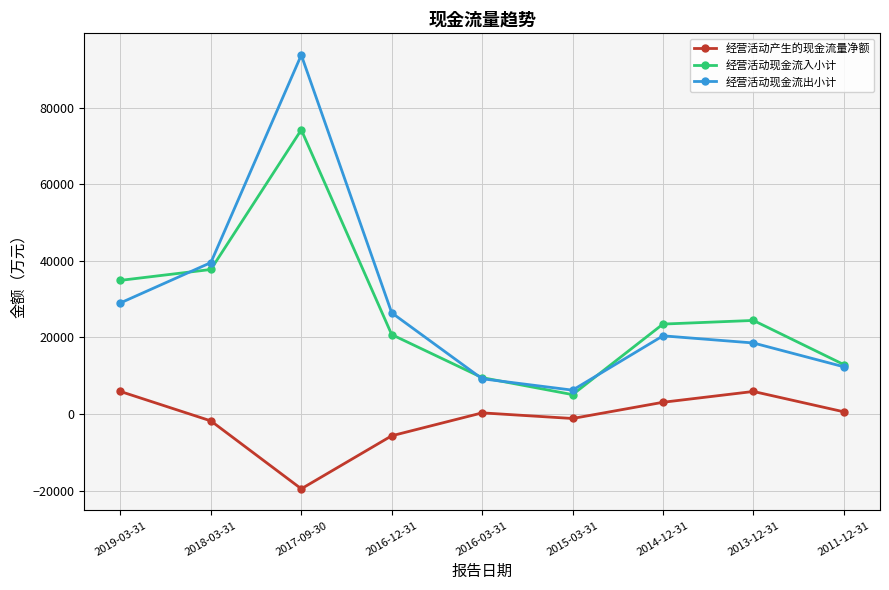

What is the sum of all 经营活动现金流入小计 values?

242858